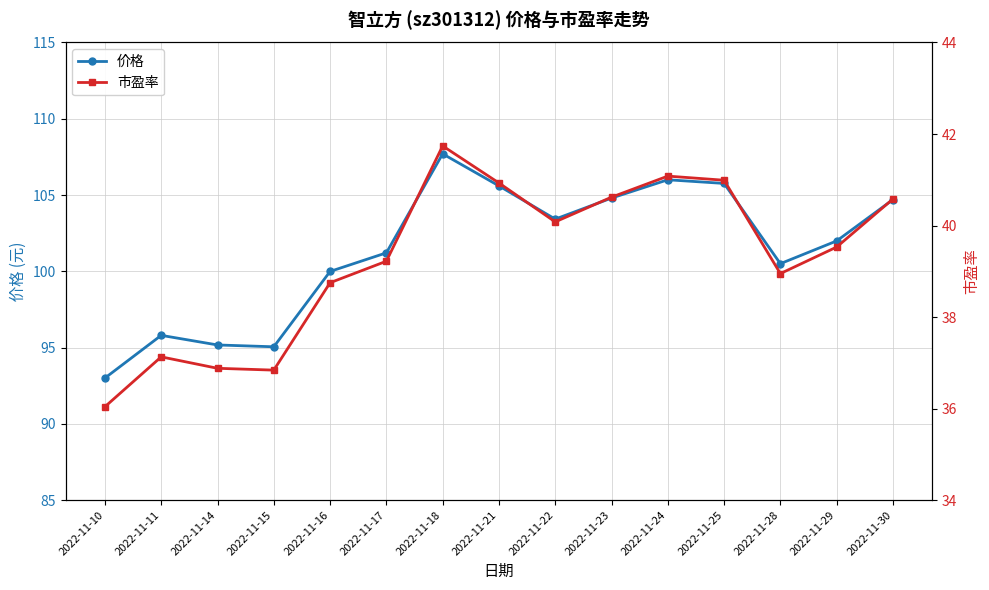

True or false: 价格 and 市盈率 intersect in this chart.

False